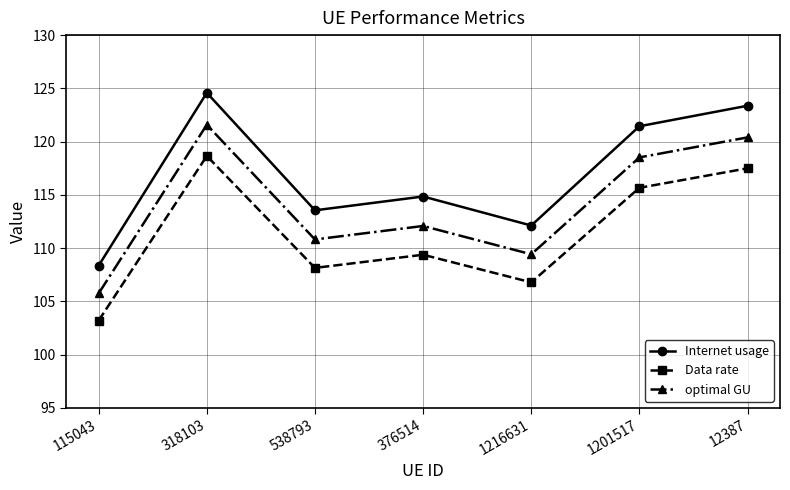

What is the label of the 7th point from the right?

115043